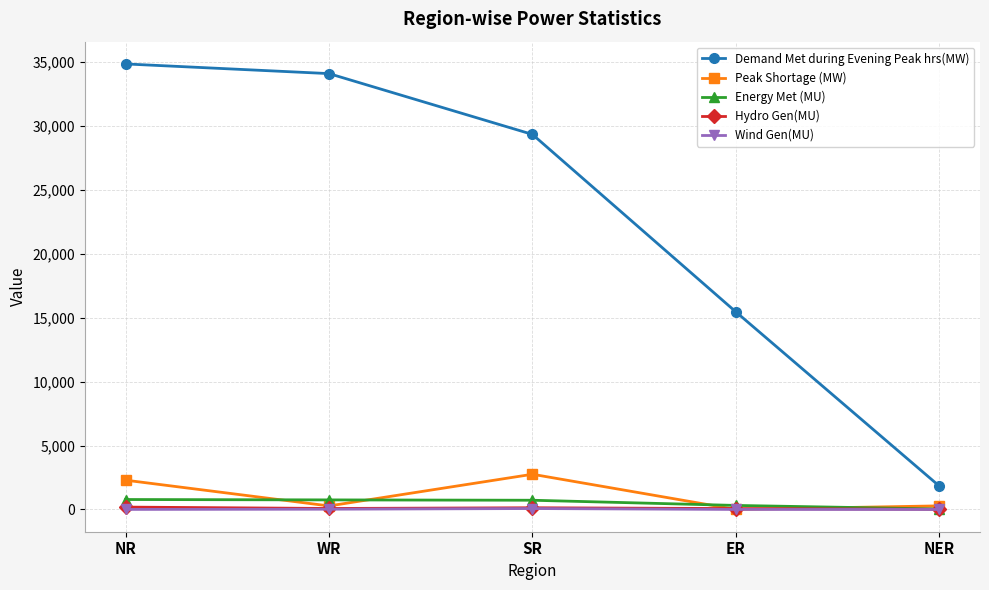

What is the value of the Demand Met during Evening Peak hrs(MW) point at the 1st from the left?

34856